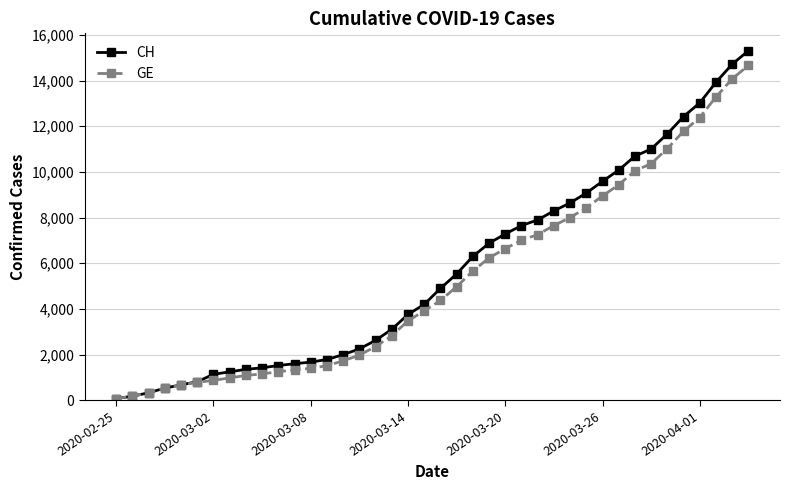

Which series has the widest spread of values?

CH